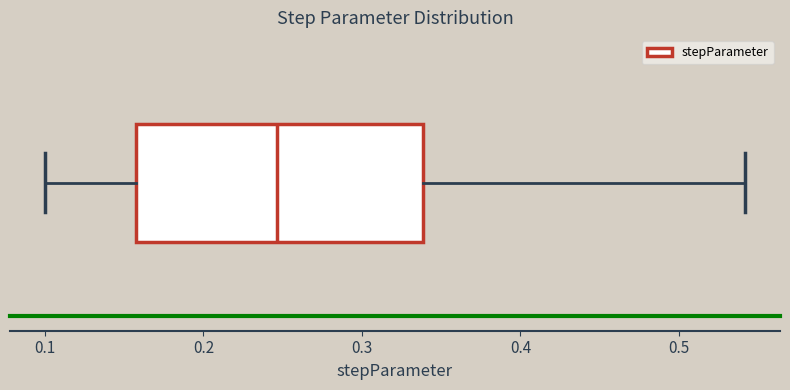

Read this box plot against the x-axis: the position of the median line, the range covered by the box, and the ends of both whiskers. The values are not printed on the chart, so give them approximately, as read against the axis.

median 0.25, box 0.16 to 0.34, whiskers 0.10 to 0.54